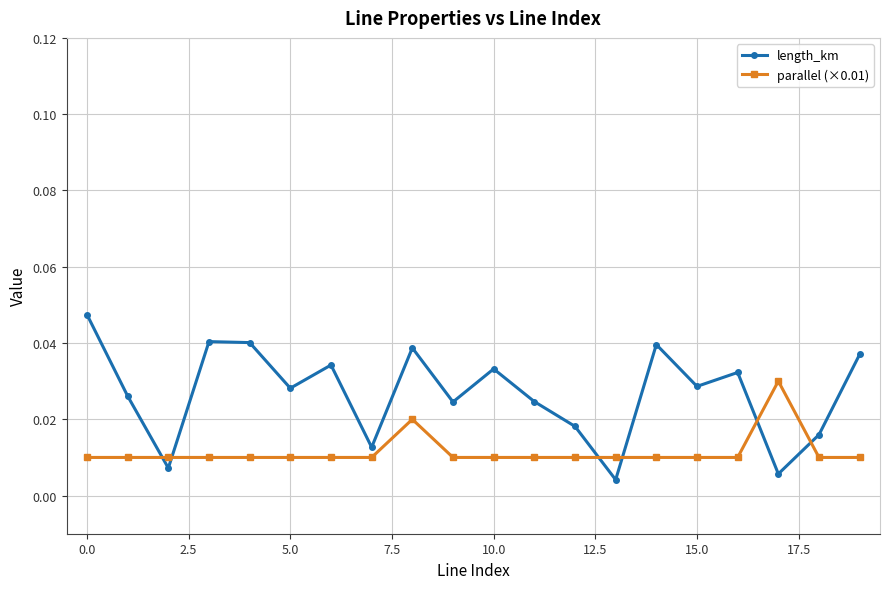

True or false: length_km has more than 2 points higher than both neighbors.

True